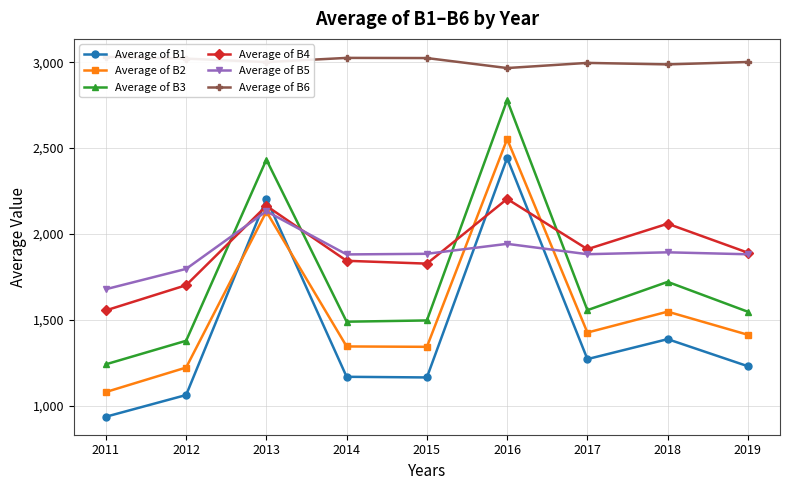

What are all the series names shown in the legend?

Average of B1, Average of B2, Average of B3, Average of B4, Average of B5, Average of B6